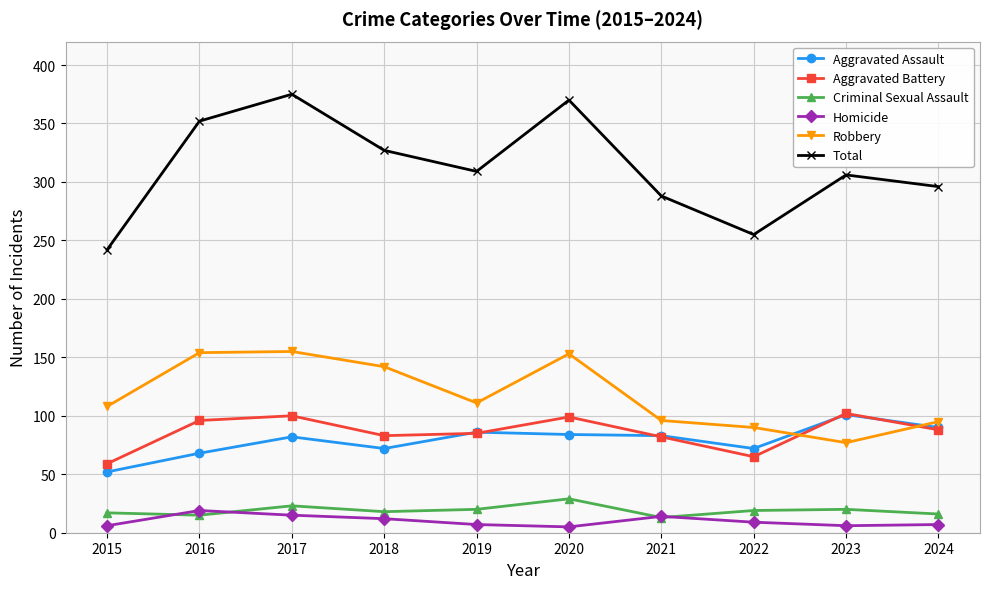

What is the approximate value of Homicide at 2018, to the nearest 5?

10